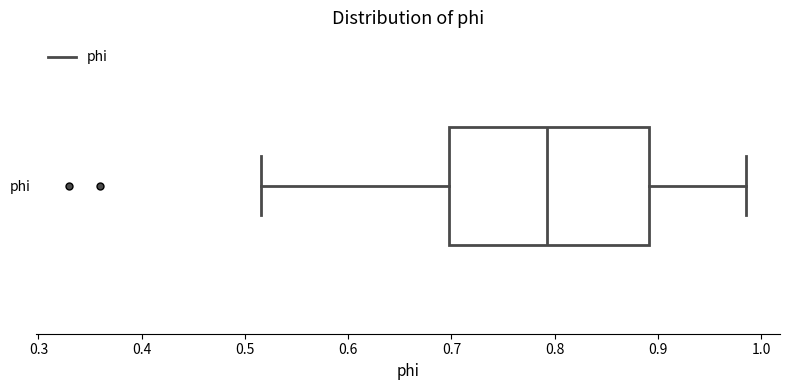

Read this box plot against the x-axis: the position of the median line, the range covered by the box, and the ends of both whiskers. The values are not printed on the chart, so give them approximately, as read against the axis.

median 0.79, box 0.70 to 0.89, whiskers 0.52 to 0.99